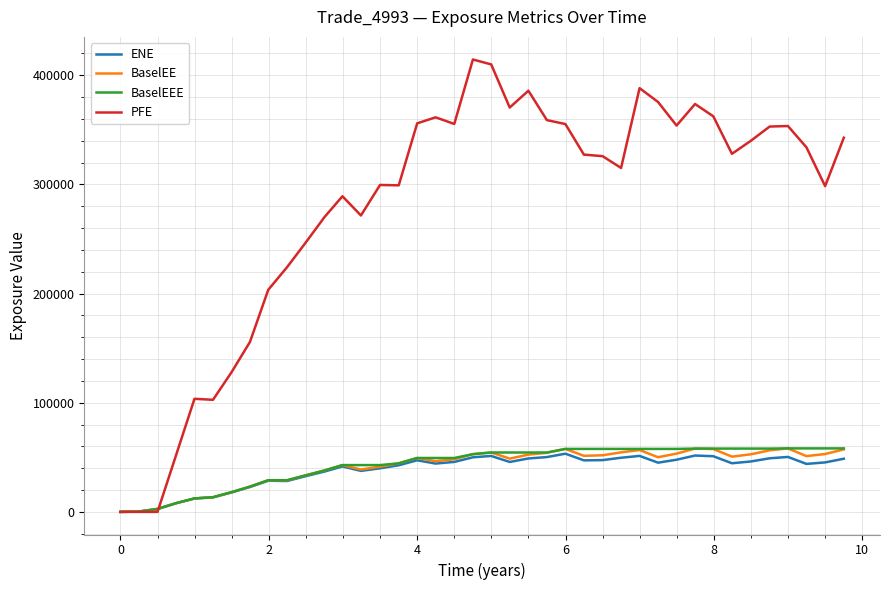

Which series has the largest total across all categories?

PFE